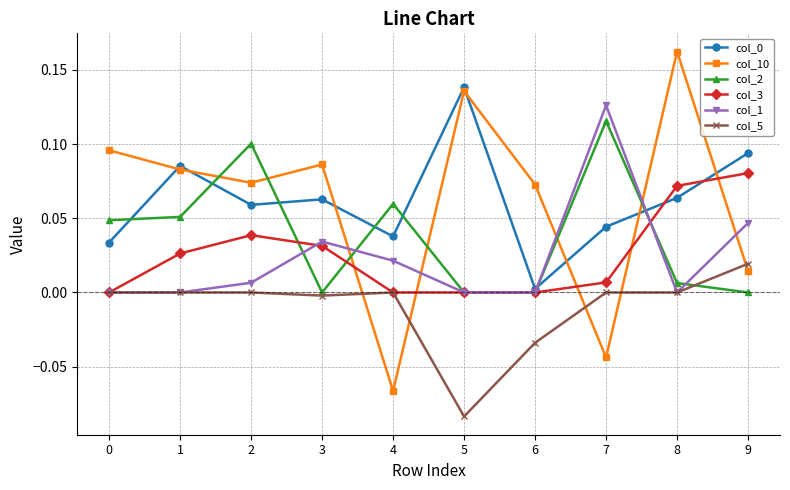

In col_1, how many points are higher than both neighbors (excluding endpoints)?

2